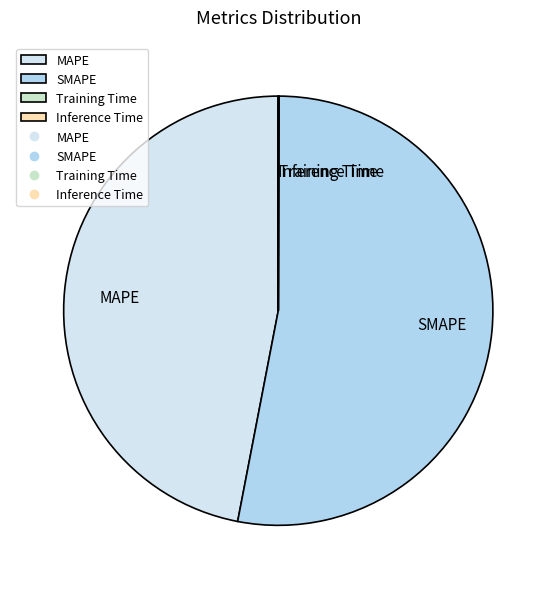

Does any single category account for the majority?

Yes